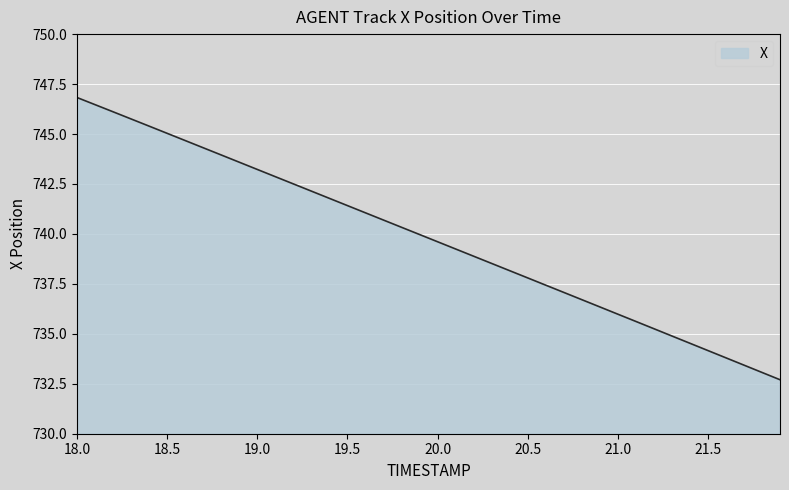

Reading left to right, extract all data points from this chart.

746.8	746.5	746.1	745.8	745.4	745.0	744.7	744.3	744.0	743.6	743.2	742.9	742.5	742.1	741.8	741.4	741.1	740.7	740.3	740.0	739.6	739.2	738.9	738.5	738.2	737.8	737.4	737.1	736.7	736.3	736.0	735.6	735.3	734.9	734.5	734.2	733.8	733.4	733.1	732.7